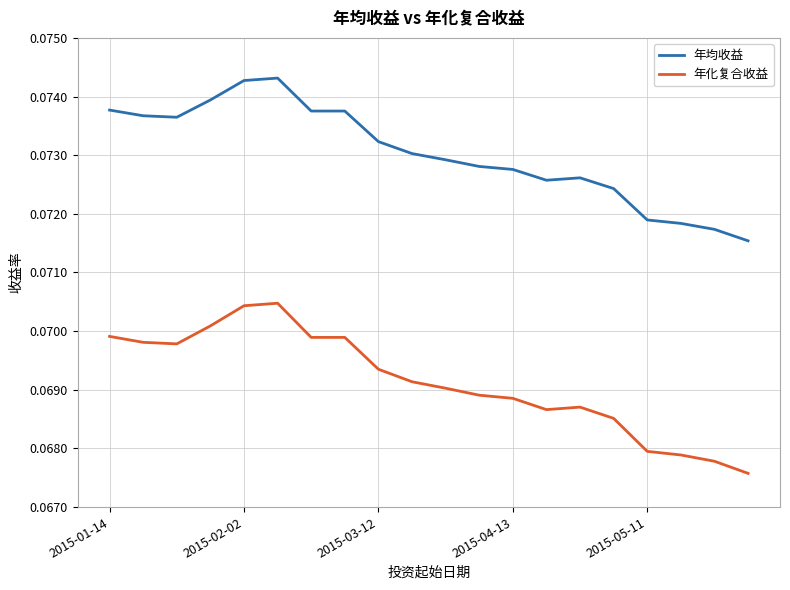

Which series has the largest total across all categories?

年均收益